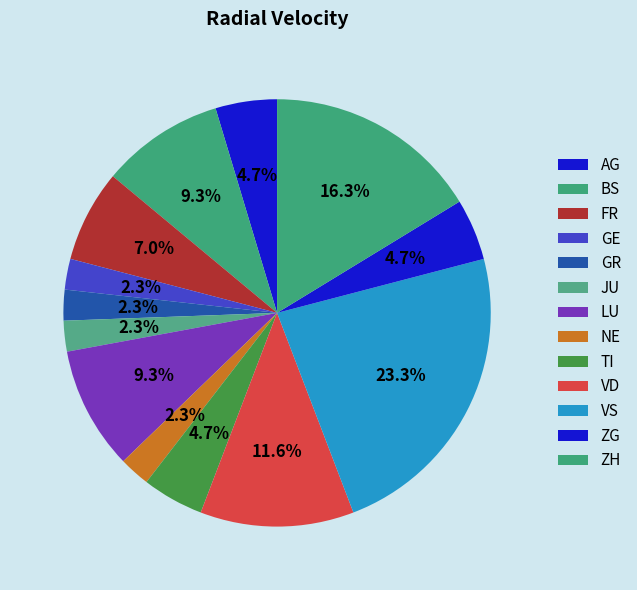

Count the number of slices in the pie.

13